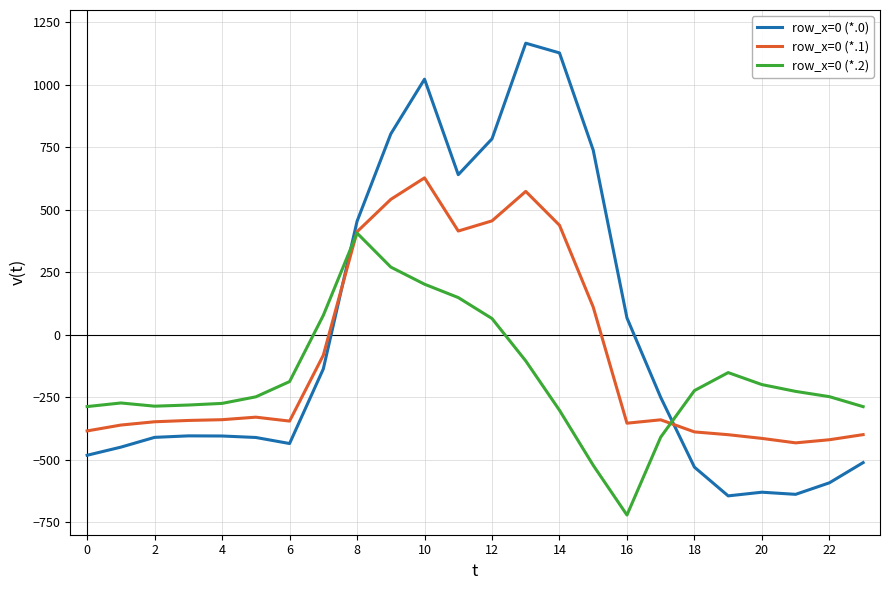

How many series are shown in this chart?

3